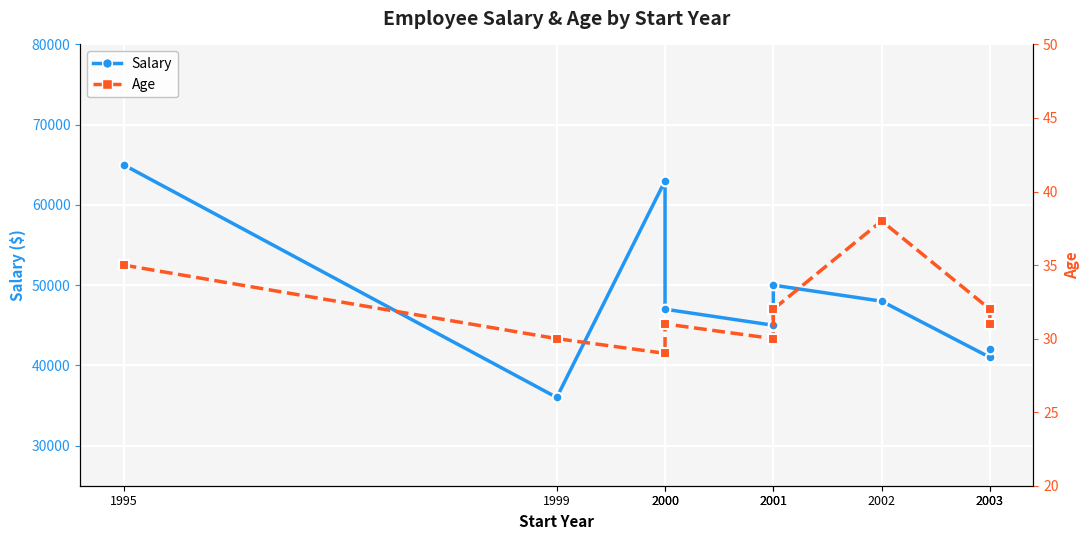

List the series in order of their peak value, highest first.

Salary, Age